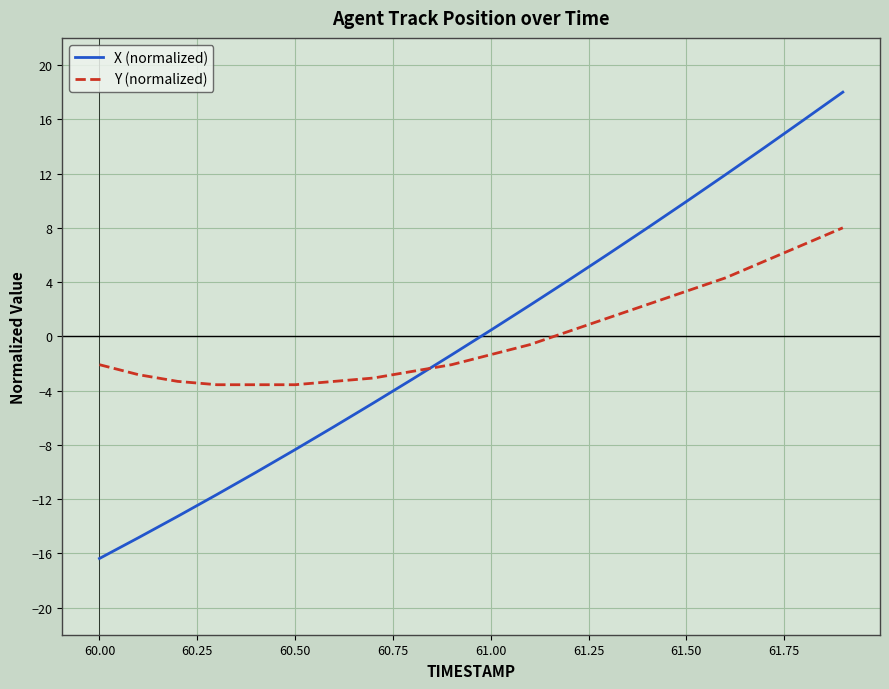

Which series has the largest range (max minus min)?

X (normalized)